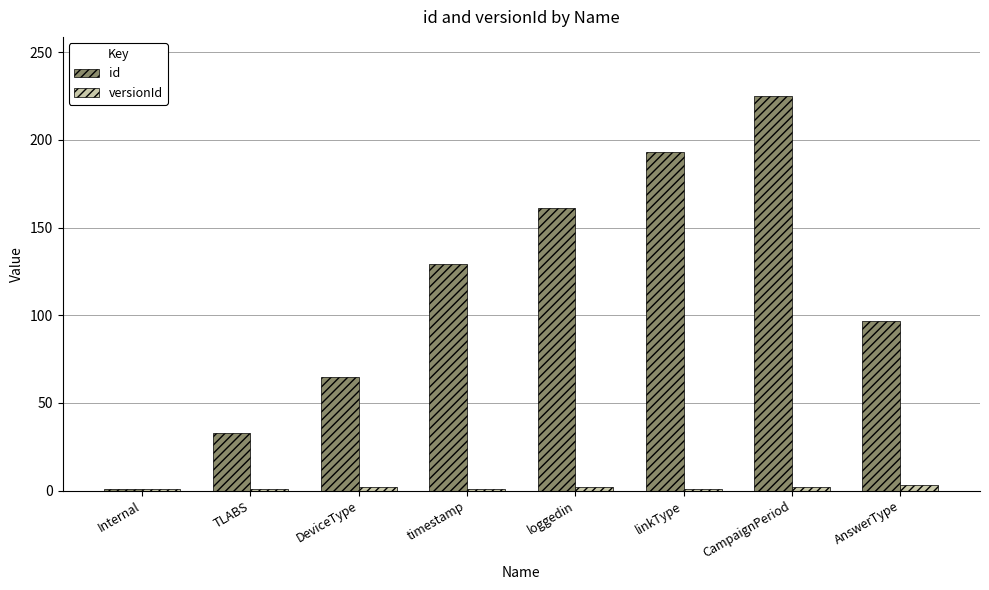

What is the difference between the second highest and minimum values in the versionId series?

1